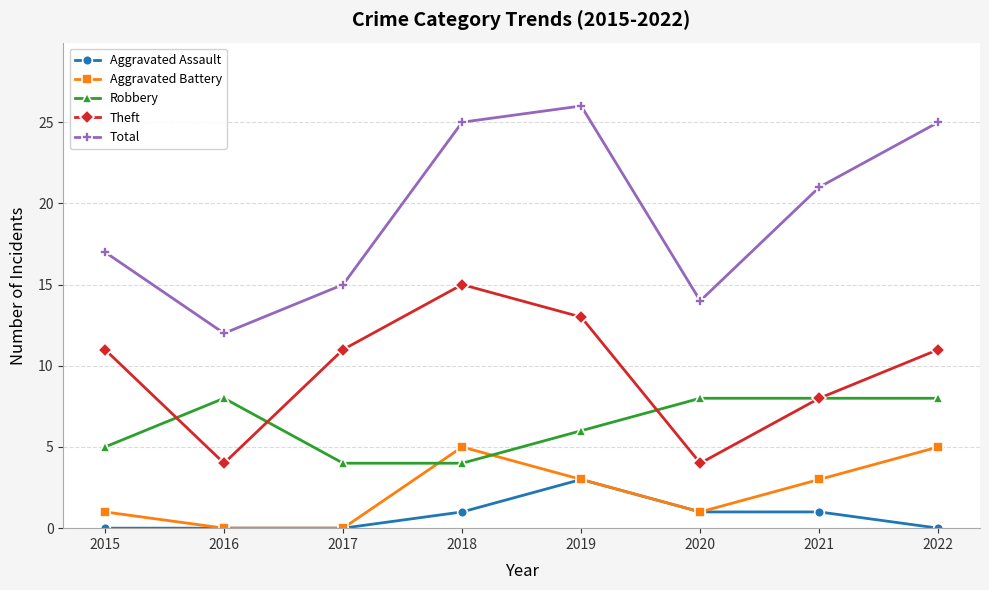

Count the number of categories in the chart.

8